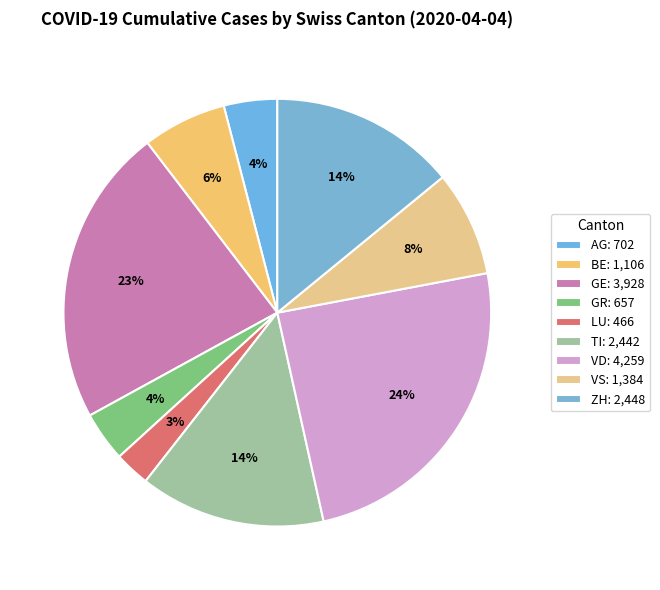

What is the change in value from AG to GE?

+3226